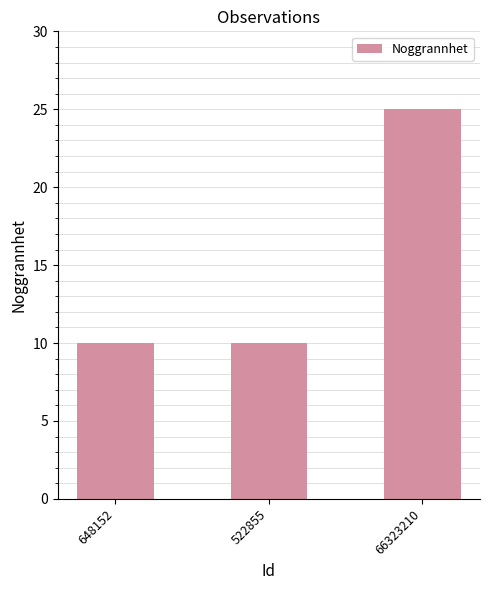

What is the label of the 1st bar from the right?

66323210